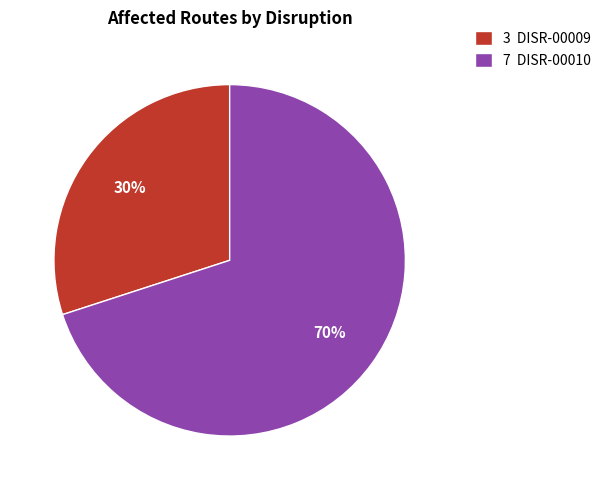

What percentage is the 7 DISR-00010 slice, to the nearest percent?

70%